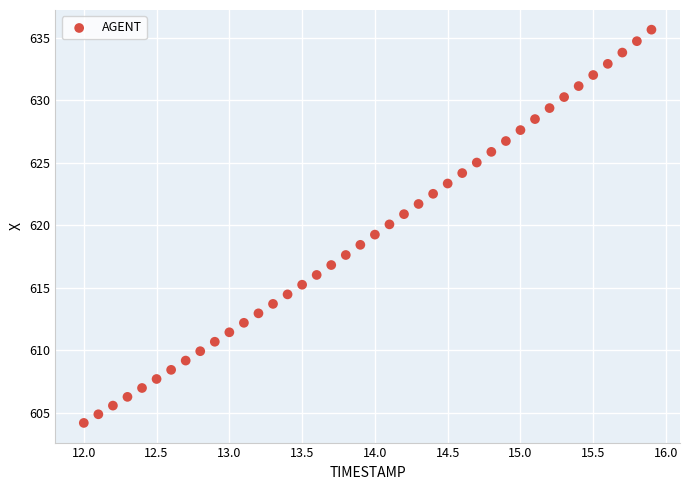

What is the range of X values (max minus min)?

3.9